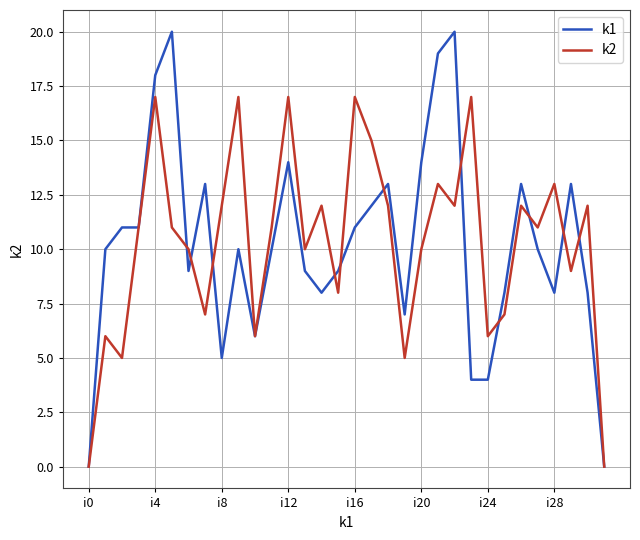

Which series has the largest range (max minus min)?

k1